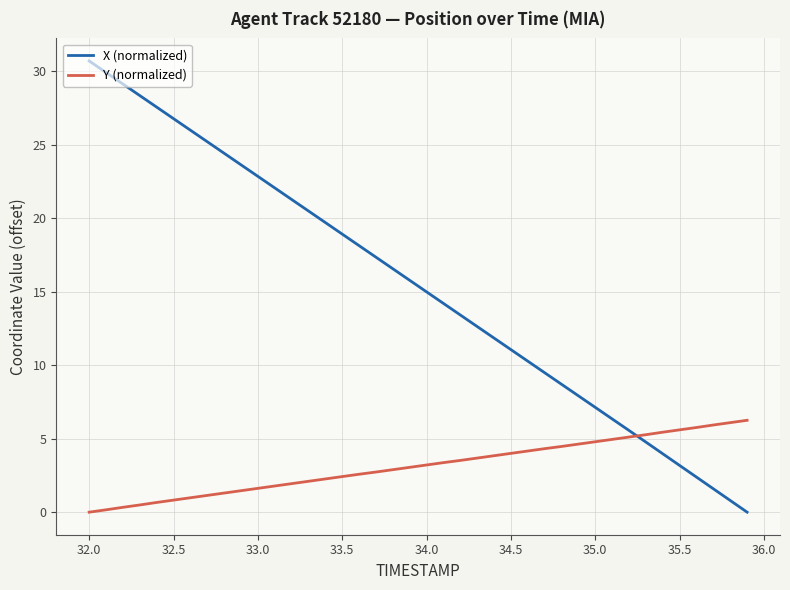

True or false: X (normalized) has more than 0 interior local peaks.

False